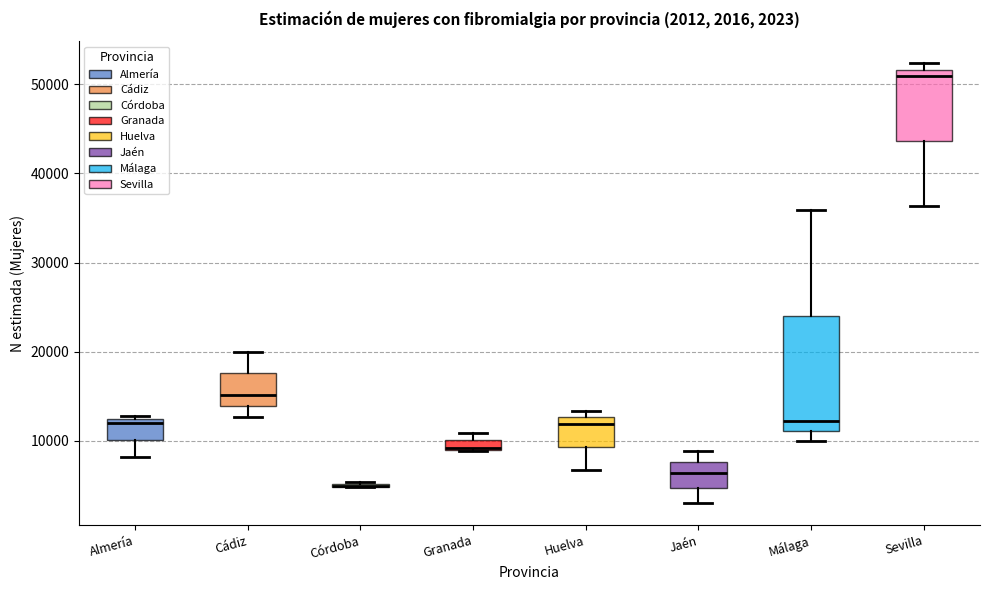

Which box is the tallest, from its lower edge to its upper edge?

Málaga